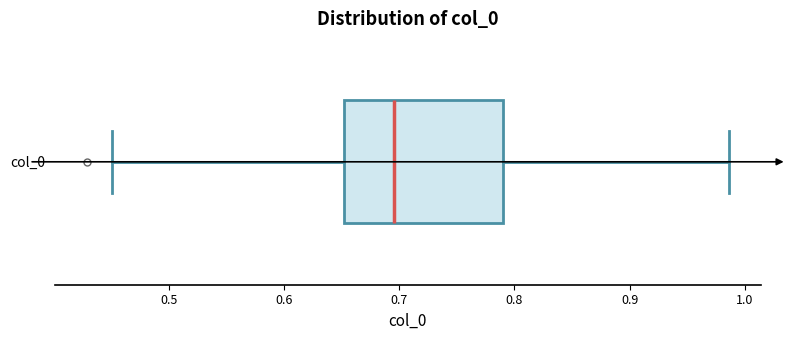

Read this box plot against the x-axis: the position of the median line, the range covered by the box, and the ends of both whiskers. The values are not printed on the chart, so give them approximately, as read against the axis.

median 0.70, box 0.65 to 0.79, whiskers 0.45 to 0.99